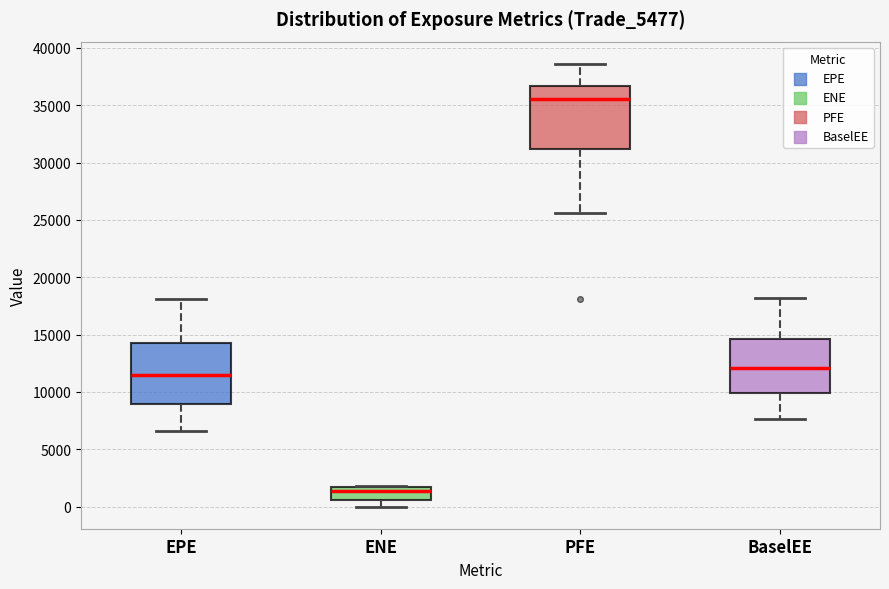

Reading left to right, read every box against the y-axis: the position of its median line, the range the box covers, and the ends of its whiskers. The values are not printed on the chart, so give them approximately, as read against the axis.

EPE: median 11500, box 9000 to 14000, whiskers 6500 to 18000
ENE: median 1500 (just below the box's upper edge), box 500 to 1500, whiskers 0 to 2000
PFE: median 35500, box 31000 to 36500, whiskers 25500 to 38500
BaselEE: median 12000, box 10000 to 14500, whiskers 7500 to 18000